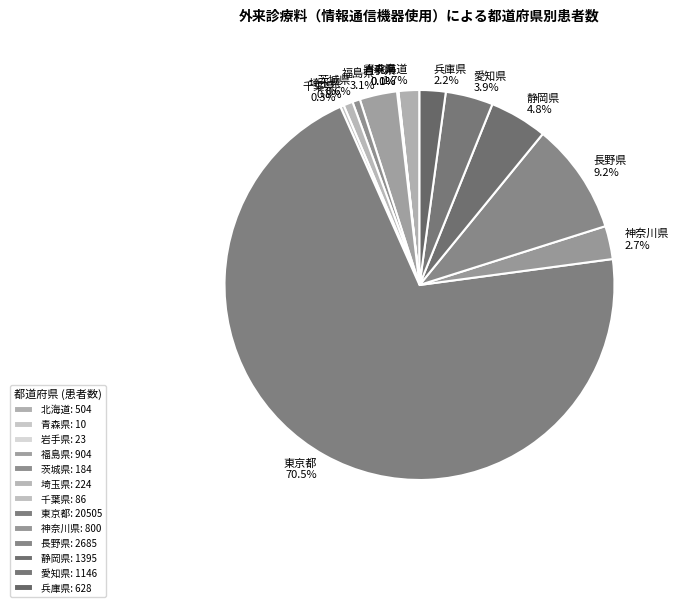

Between 東京都 and 茨城県, which is larger?

東京都